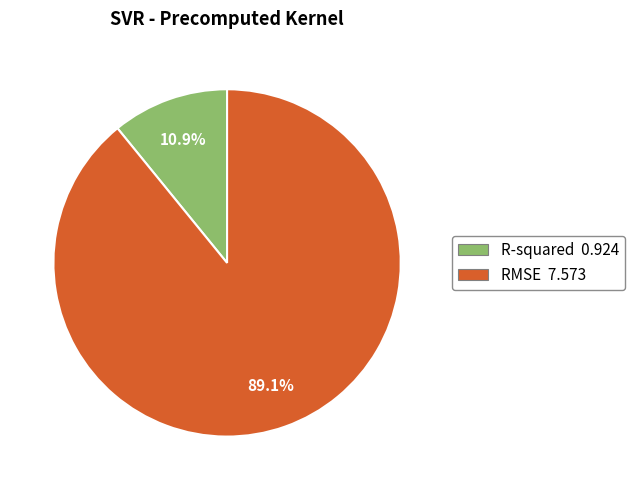

How many segments does this pie chart have?

2